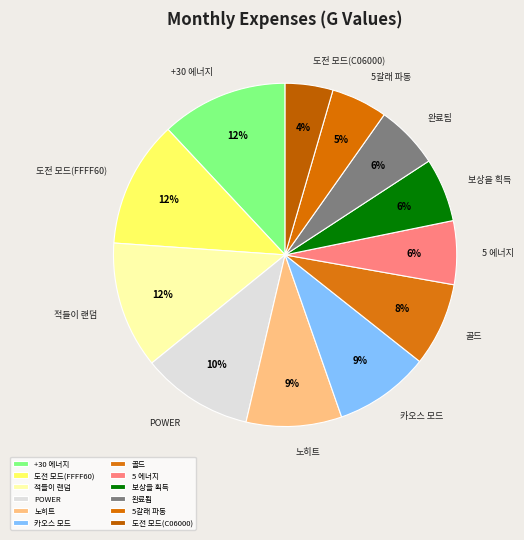

Is 도전 모드(FFFF60) the majority of the pie?

No